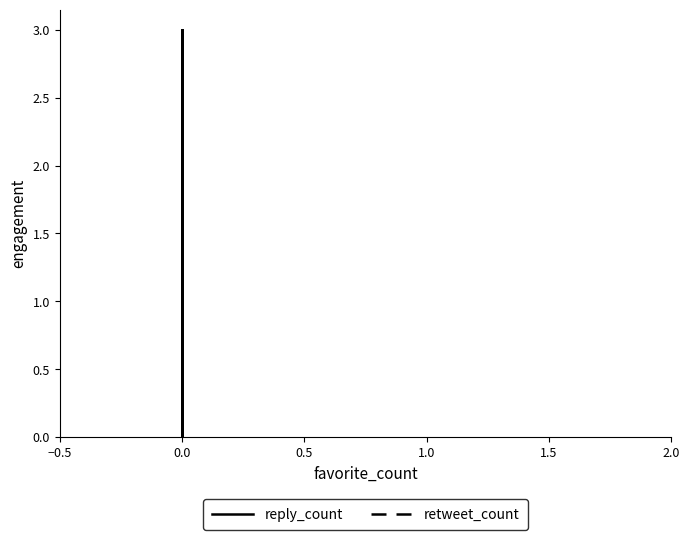

What are all the series names shown in the legend?

reply_count, retweet_count